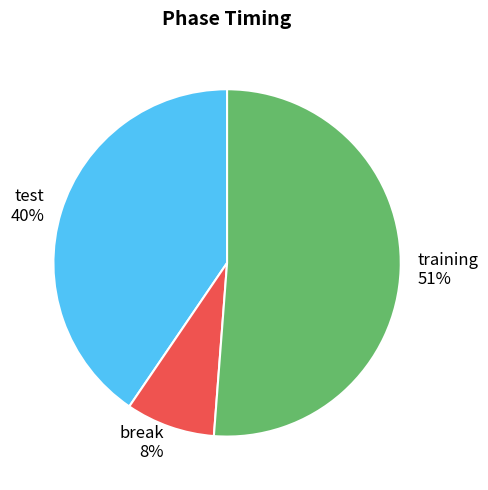

Do training and break together represent more than half of the pie?

Yes